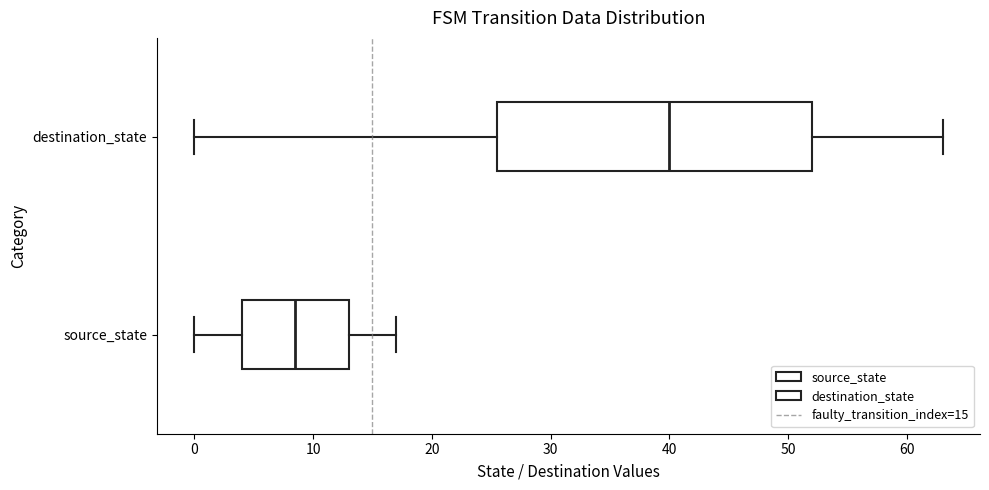

Reading bottom to top, read every box against the x-axis: the position of its median line, the range the box covers, and the ends of its whiskers. The values are not printed on the chart, so give them approximately, as read against the axis.

source_state: median 9, box 4 to 13, whiskers 0 to 17
destination_state: median 40, box 26 to 52, whiskers 0 to 63